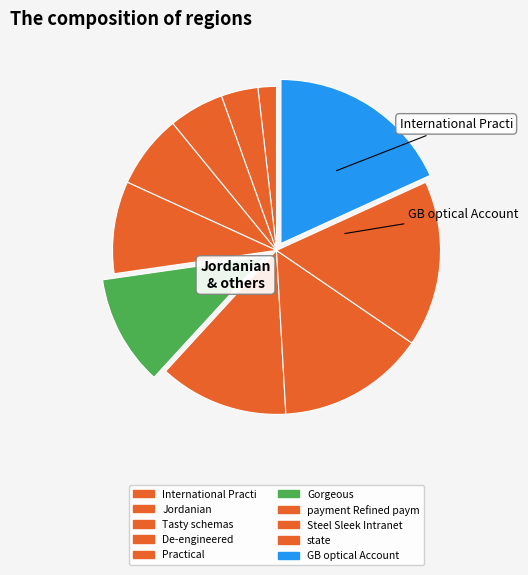

Count the number of slices in the pie.

10